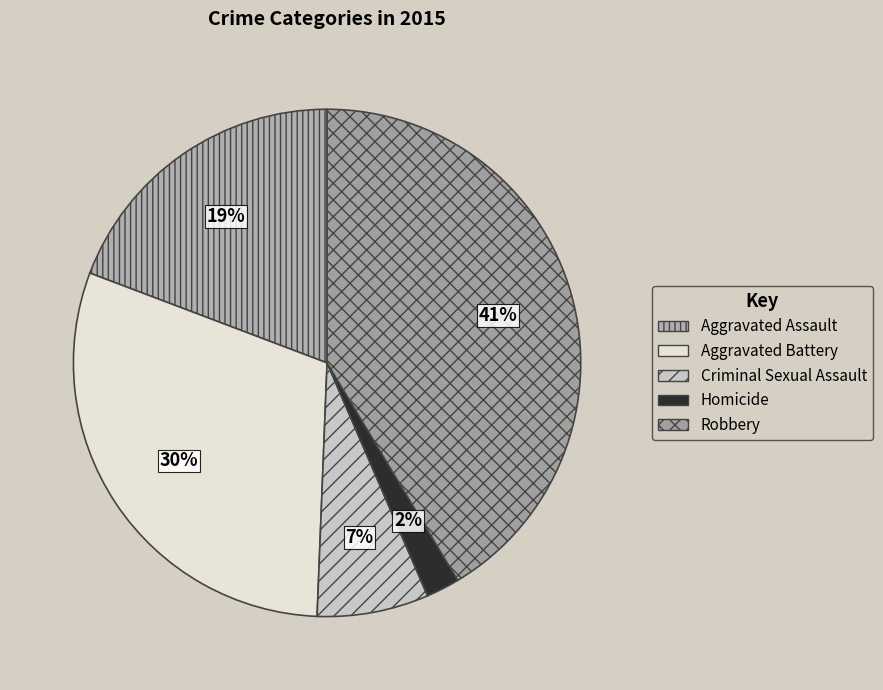

To the nearest percent, what percentage of the pie is Robbery?

41%